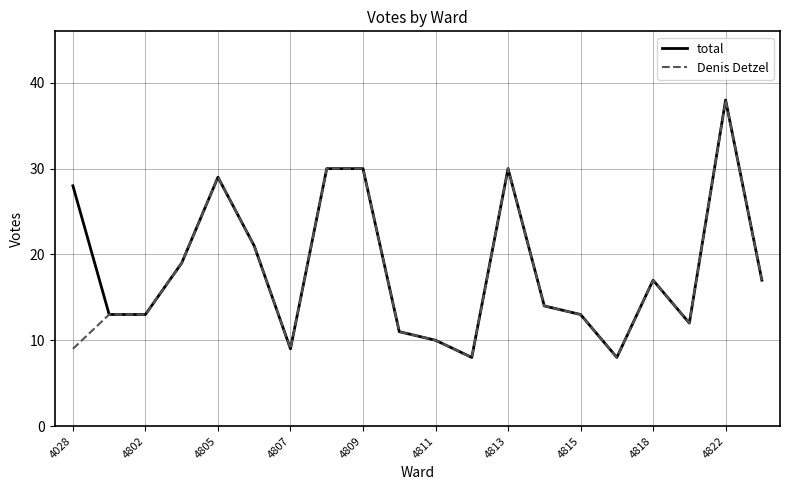

What are all the series names shown in the legend?

total, Denis Detzel